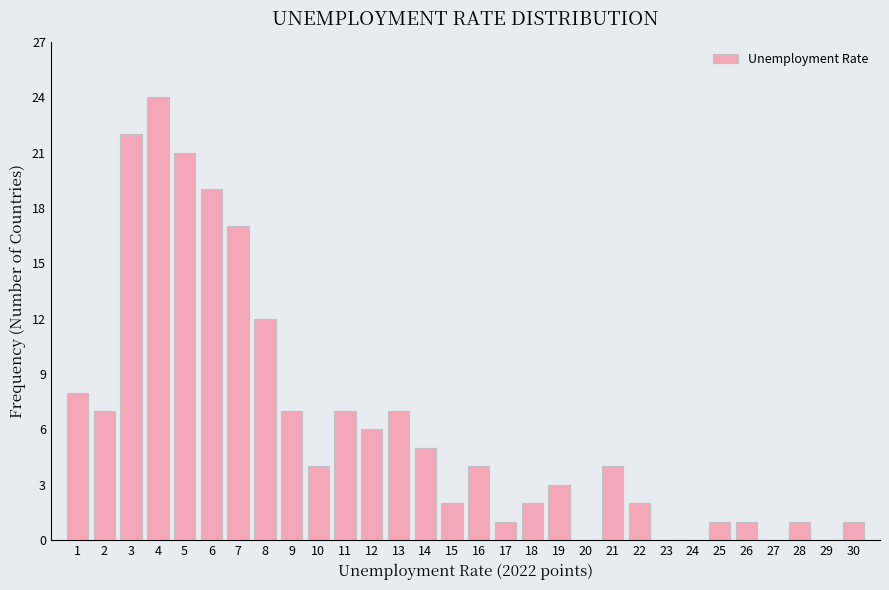

Reading left to right, list all the values displayed in this chart.

1=8	2=7	3=22	4=24	5=21	6=19	7=17	8=12	9=7	10=4	11=7	12=6	13=7	14=5	15=2	16=4	17=1	18=2	19=3	20=0	21=4	22=2	23=0	24=0	25=1	26=1	27=0	28=1	29=0	30=1